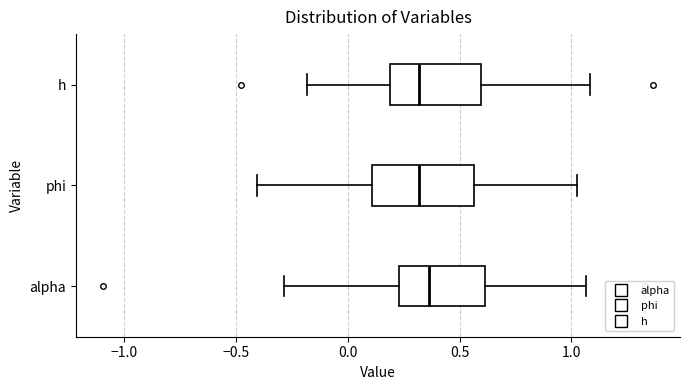

Reading bottom to top, transcribe this box plot: for each box, give where its median line is, the range the box spans, and where its two whiskers end, as read against the x-axis. The values are not printed on the chart, so give them approximately, as read against the axis.

alpha: median 0.35, box 0.25 to 0.60, whiskers -0.30 to 1.05
phi: median 0.30, box 0.10 to 0.55, whiskers -0.40 to 1.00
h: median 0.30, box 0.20 to 0.60, whiskers -0.20 to 1.10